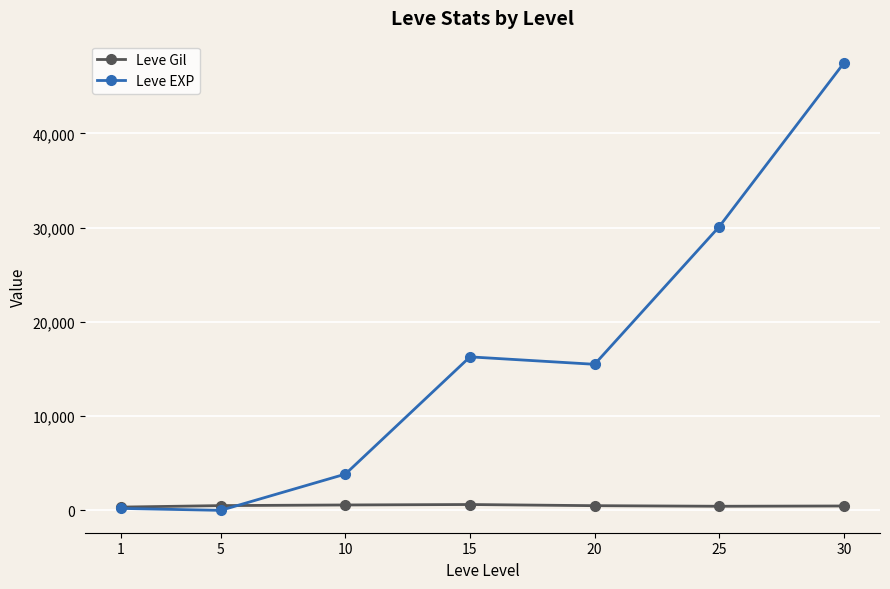

What is the maximum value for Leve EXP?

47467.5